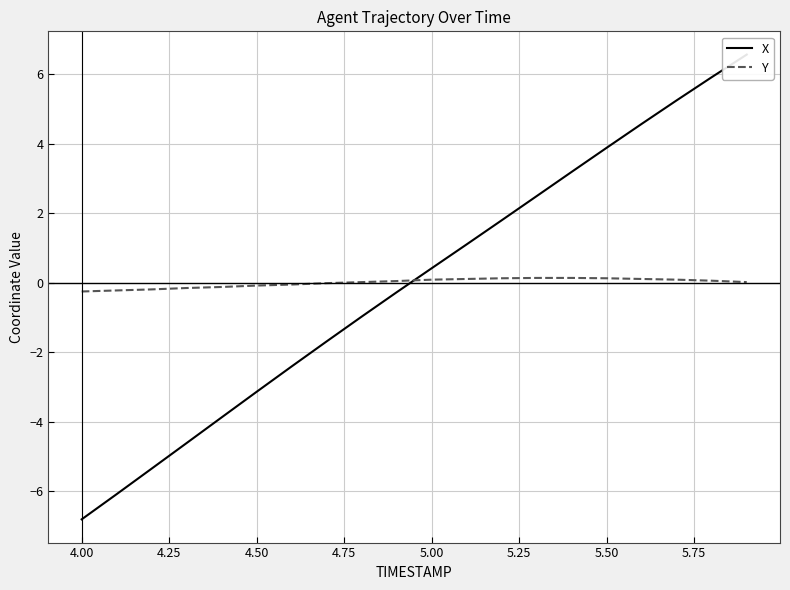

What are all the series names shown in the legend?

X, Y